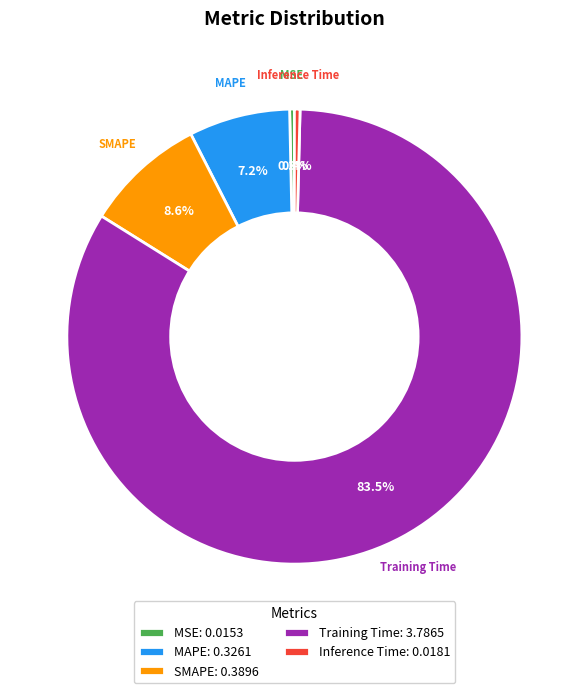

Is Inference Time: 0.0181 the majority of the pie?

No